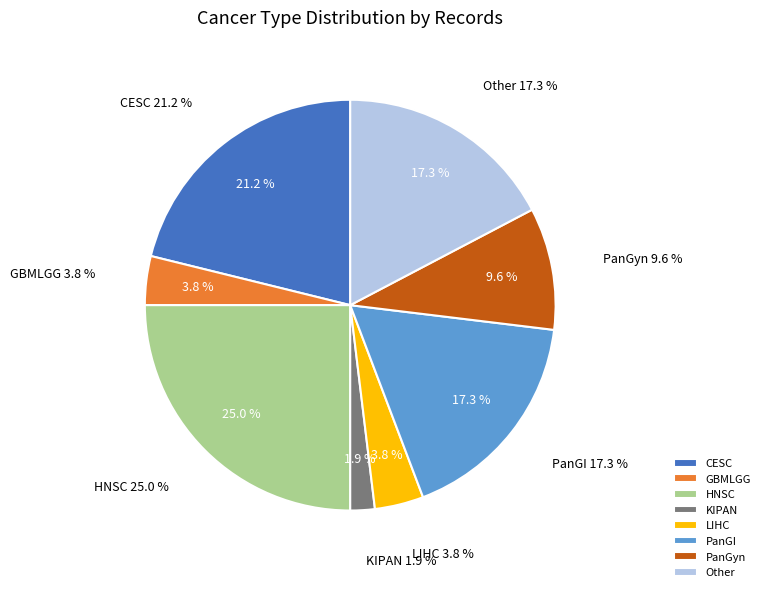

Is it true that LIHC is 13% of the pie?

False